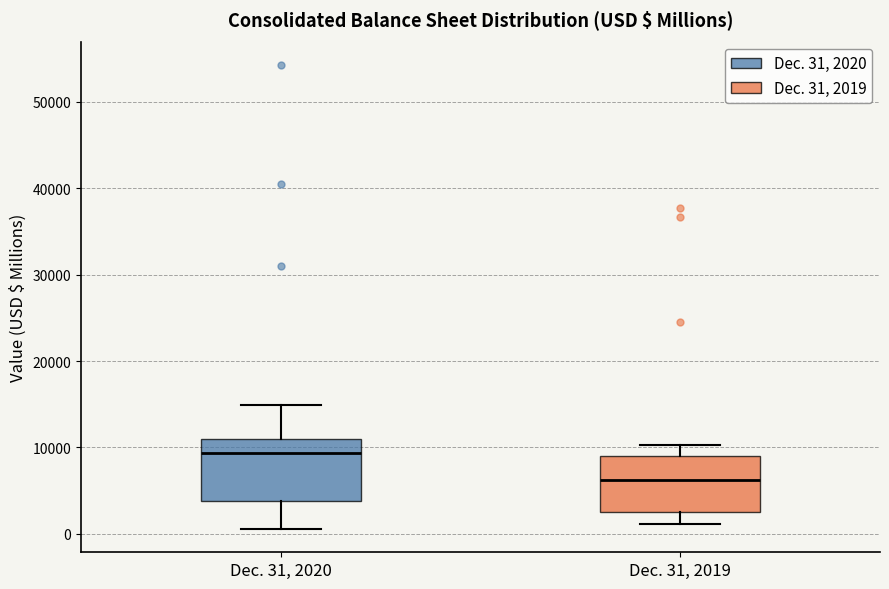

Reading left to right, read every box against the y-axis: the position of its median line, the range the box covers, and the ends of its whiskers. The values are not printed on the chart, so give them approximately, as read against the axis.

Dec. 31, 2020: median 9000, box 4000 to 11000, whiskers 1000 to 15000
Dec. 31, 2019: median 6000, box 3000 to 9000, whiskers 1000 to 10000